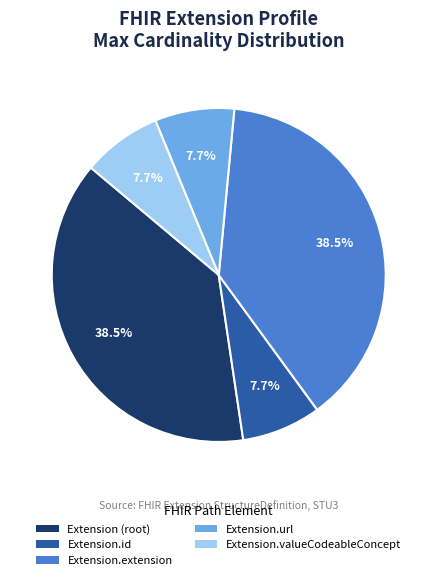

How many segments does this pie chart have?

5